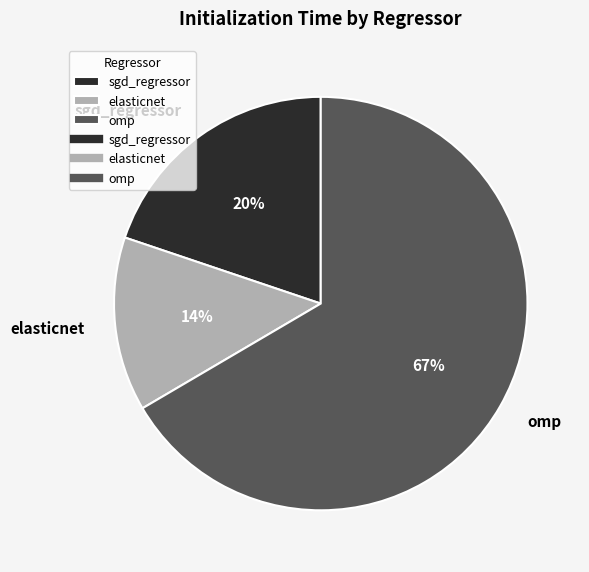

Is it true that omp is 72% of the pie?

False